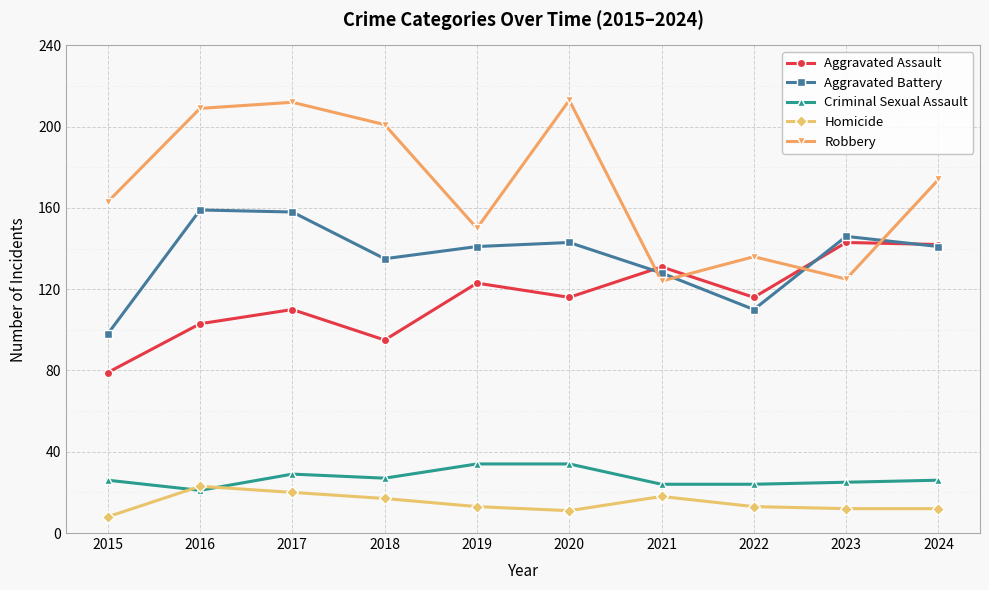

What is the spread (max minus min) of values at 2023?

134